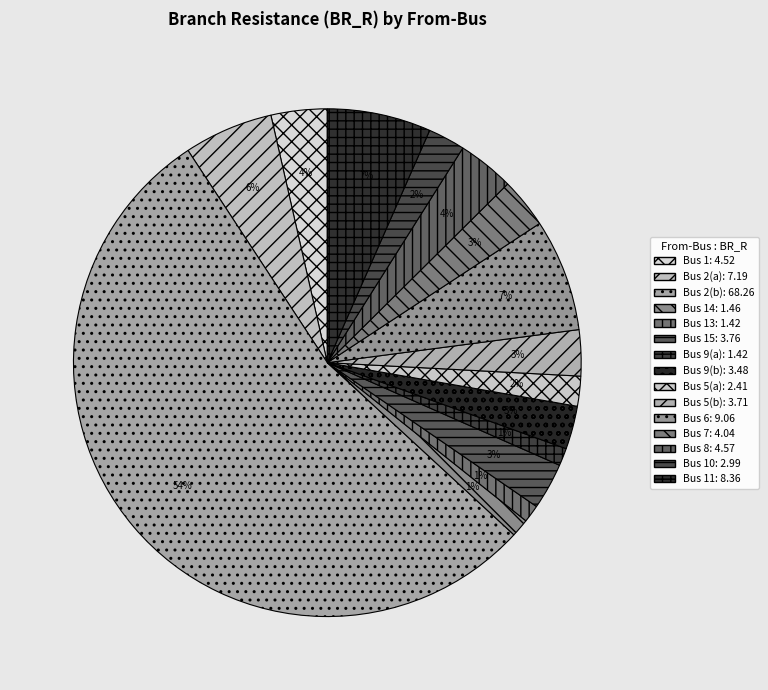

Count the number of slices in the pie.

15